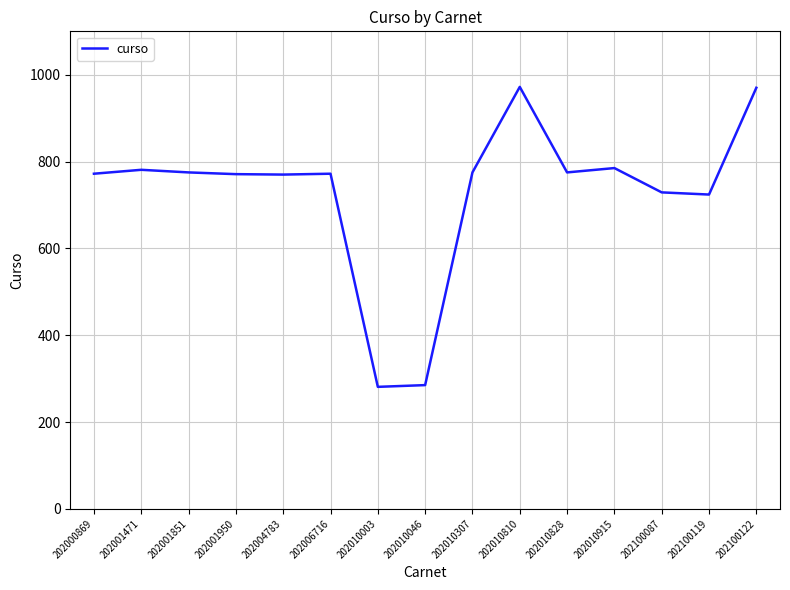

Between 202010915 and 202100122, which is larger?

202100122